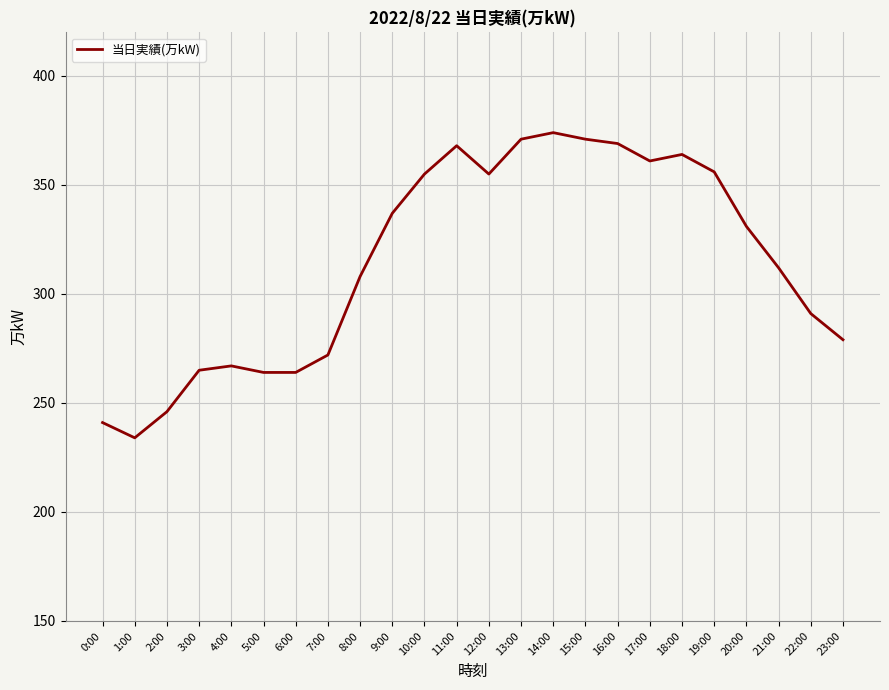

Is this an area chart (filled region under the line)?

No